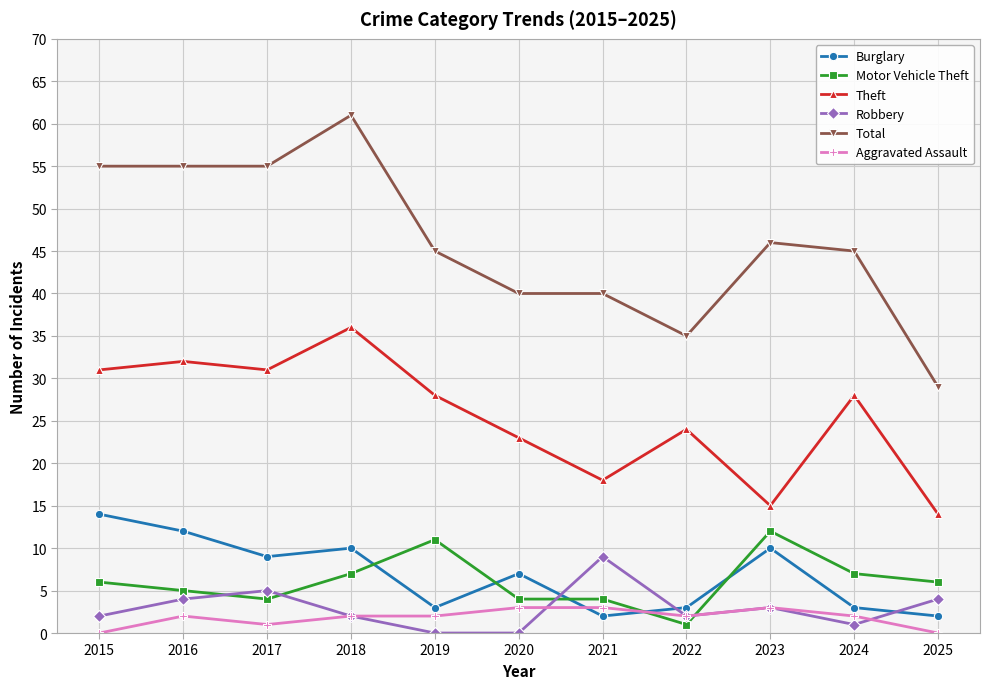

Does the chart have visible grid lines?

Yes